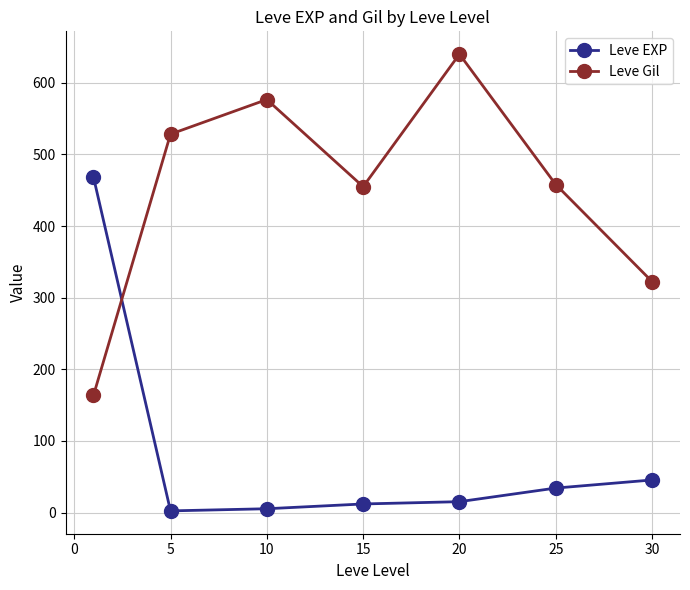

How many intersections are there between Leve EXP and Leve Gil?

1